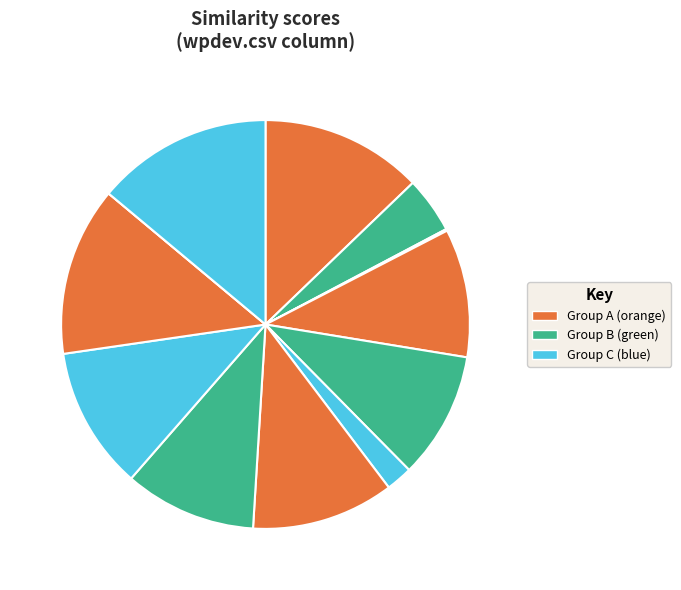

Which slice is the smallest?

vrjuggler.csv